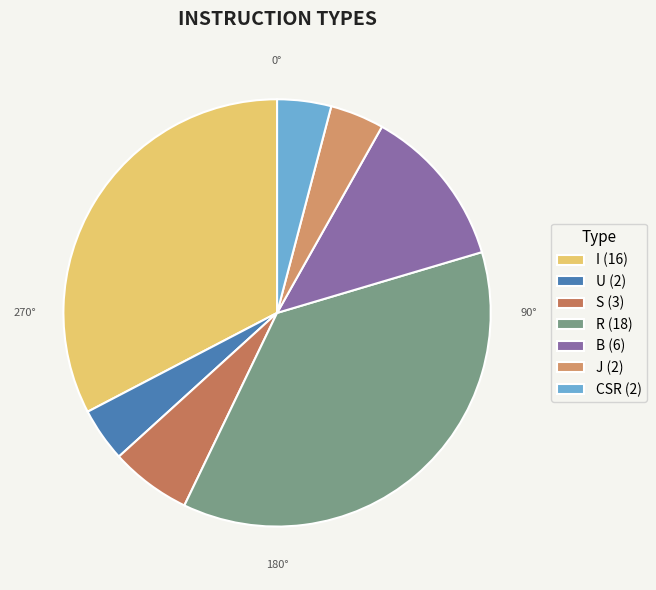

Which slice is the smallest?

U